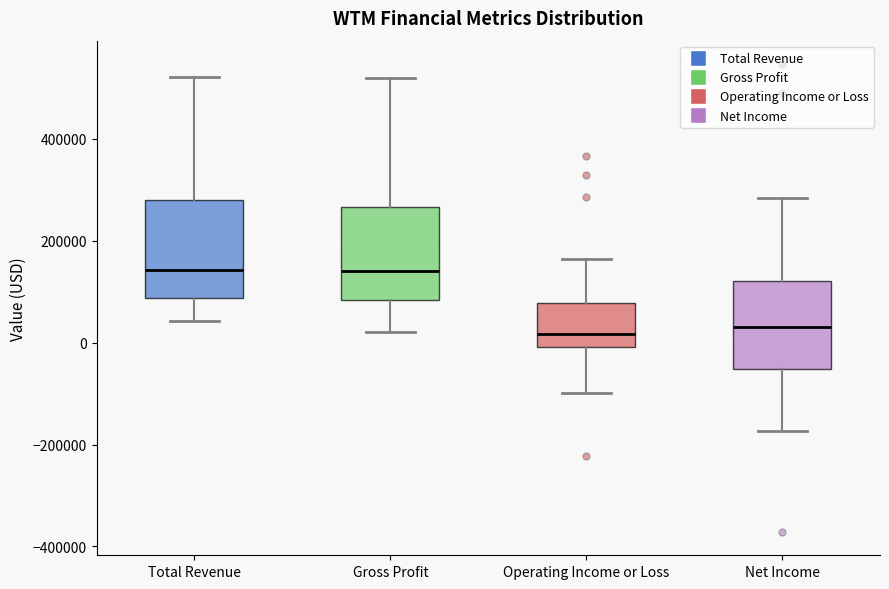

Reading left to right, transcribe this box plot: for each box, give where its median line is, the range the box spans, and where its two whiskers end, as read against the y-axis. The values are not printed on the chart, so give them approximately, as read against the axis.

Total Revenue: median 140000, box 80000 to 280000, whiskers 40000 to 520000
Gross Profit: median 140000, box 80000 to 260000, whiskers 20000 to 520000
Operating Income or Loss: median 20000, box 0 to 80000, whiskers -100000 to 160000
Net Income: median 40000, box -60000 to 120000, whiskers -180000 to 280000